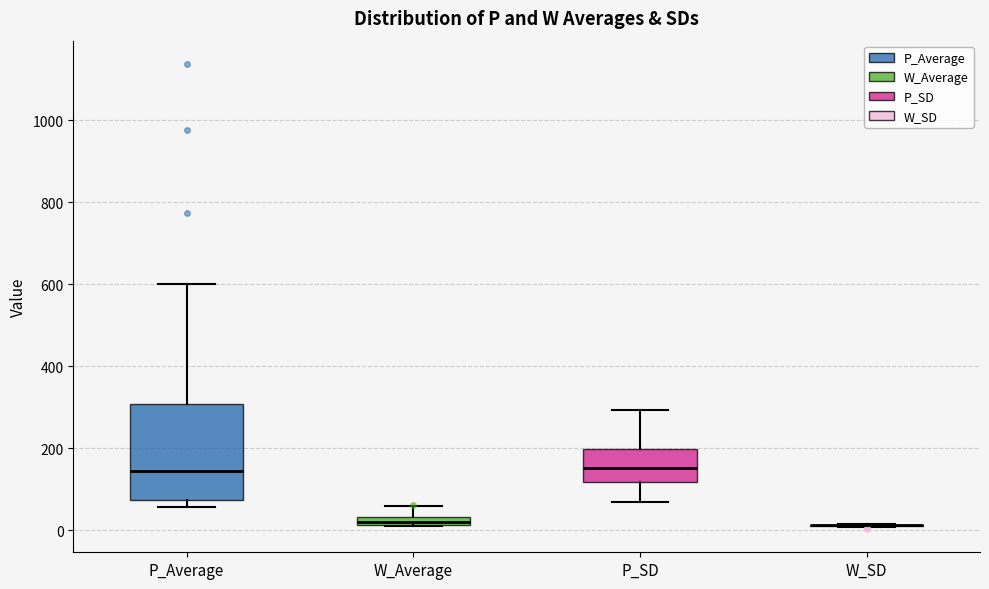

Where is the lower edge of the box for W_Average on the y-axis? The values are not printed on the chart, so give them approximately, as read against the axis.

20